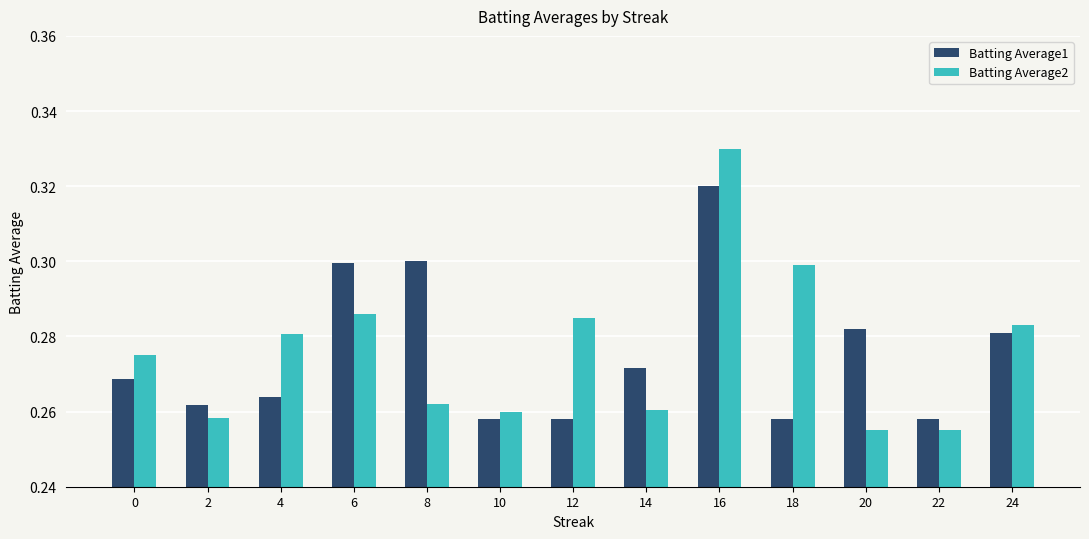

Which series changed the most between 4 and 6?

Batting Average1